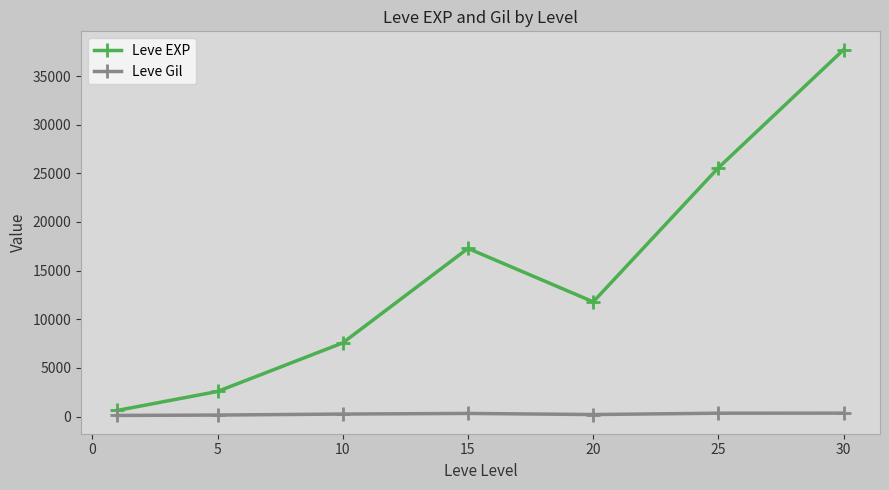

True or false: Leve Gil and Leve EXP cross at least once.

False